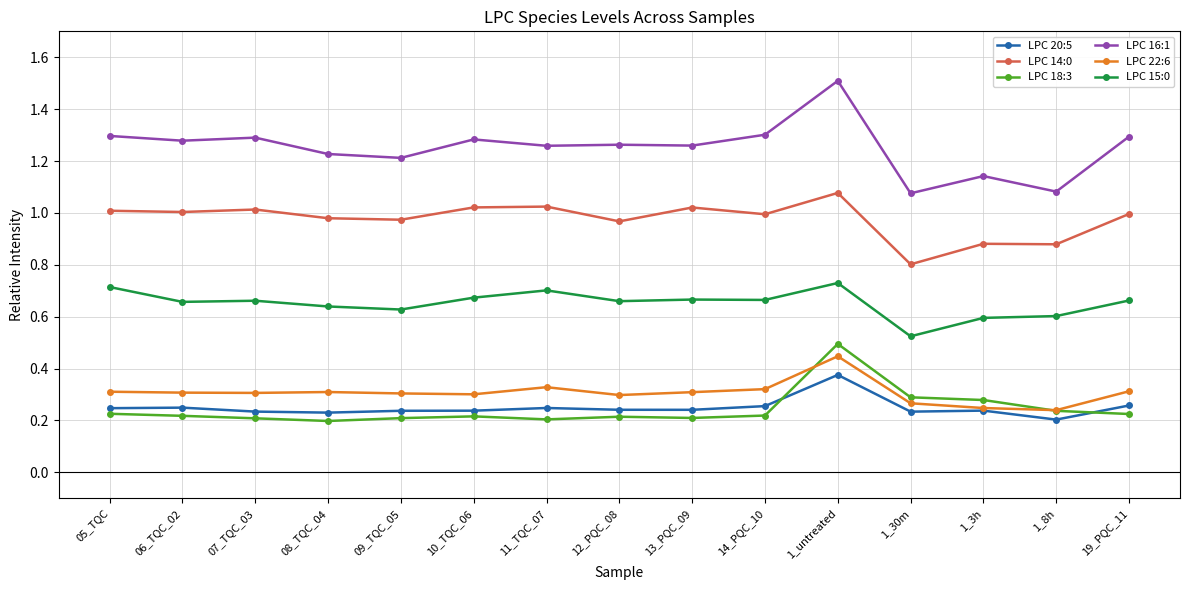

Is the value of LPC 18:3 at 10_TQC_06 greater than the value of LPC 16:1 at 14_PQC_10?

No